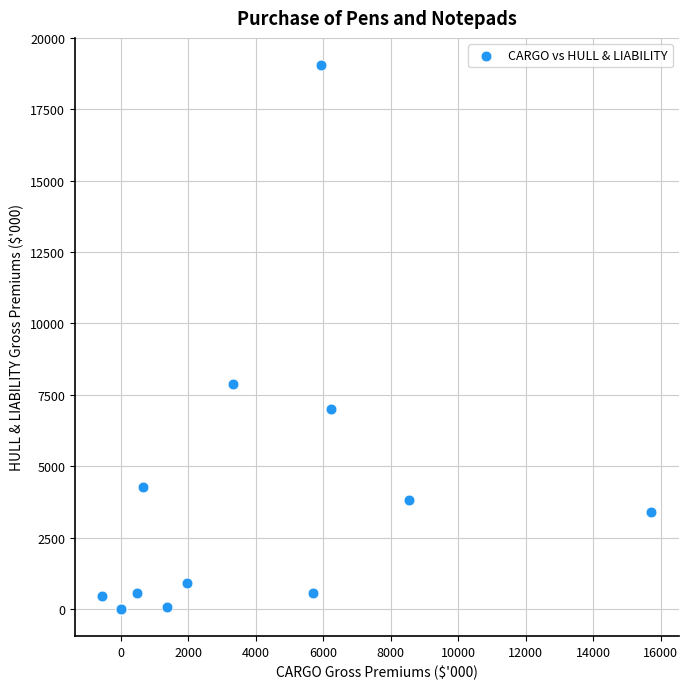

What Y value in the scatter plot is closest to 9524?

7872.2